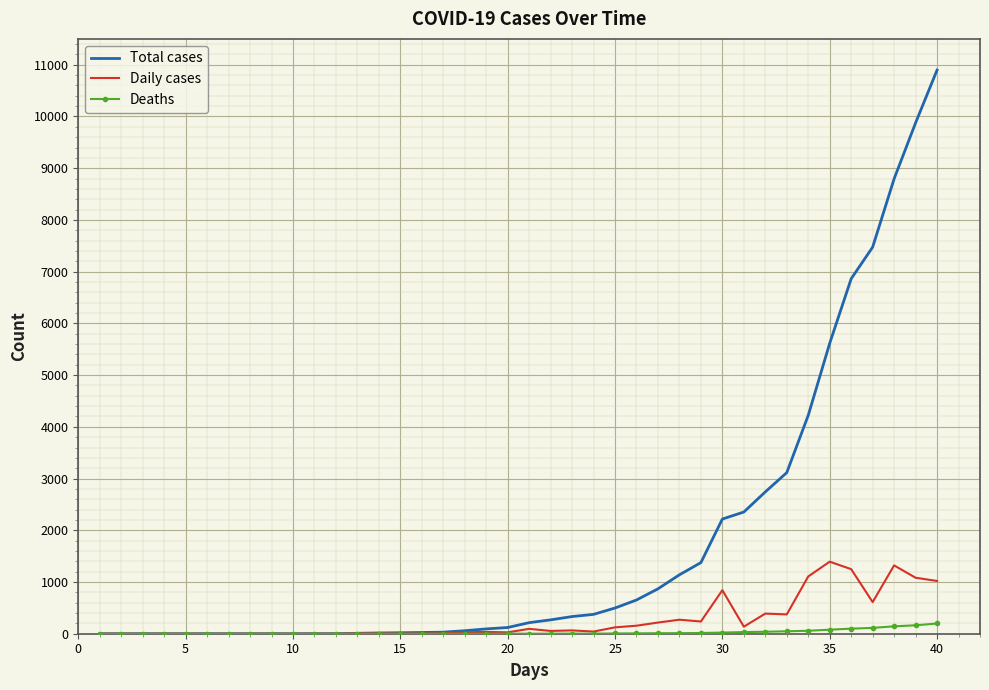

What is the greatest value displayed?

10897